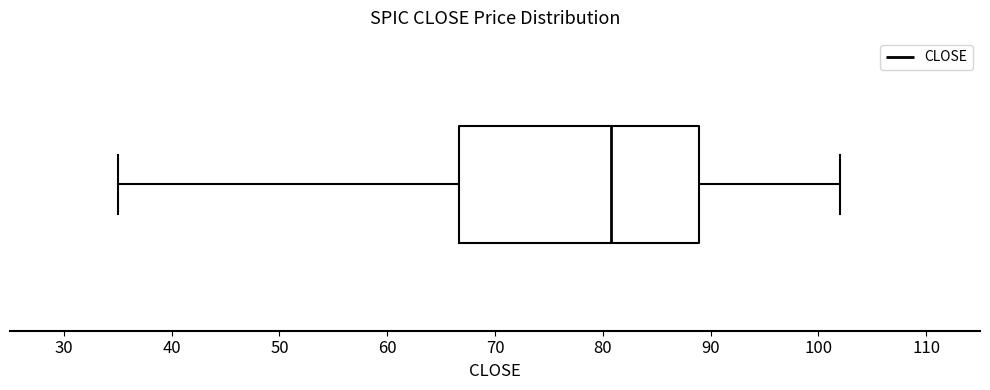

Read this box plot against the x-axis: the position of the median line, the range covered by the box, and the ends of both whiskers. The values are not printed on the chart, so give them approximately, as read against the axis.

median 81, box 67 to 89, whiskers 35 to 102